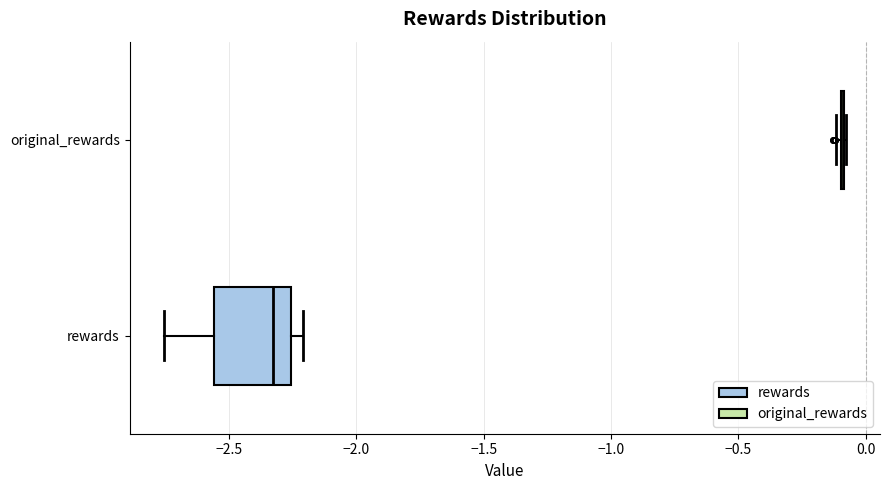

Reading bottom to top, transcribe this box plot: for each box, give where its median line is, the range the box spans, and where its two whiskers end, as read against the x-axis. The values are not printed on the chart, so give them approximately, as read against the axis.

rewards: median -2.35, box -2.55 to -2.25, whiskers -2.75 to -2.20
original_rewards: box collapsed to a line at -0.10, whiskers -0.10 to -0.10